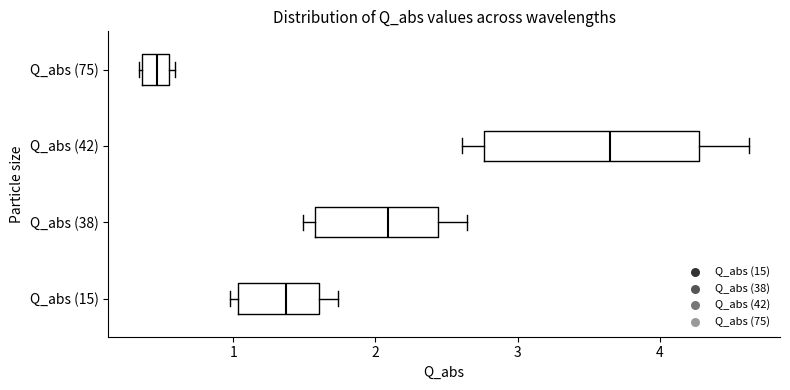

Which box's median line is the furthest to the left?

Q_abs (75)